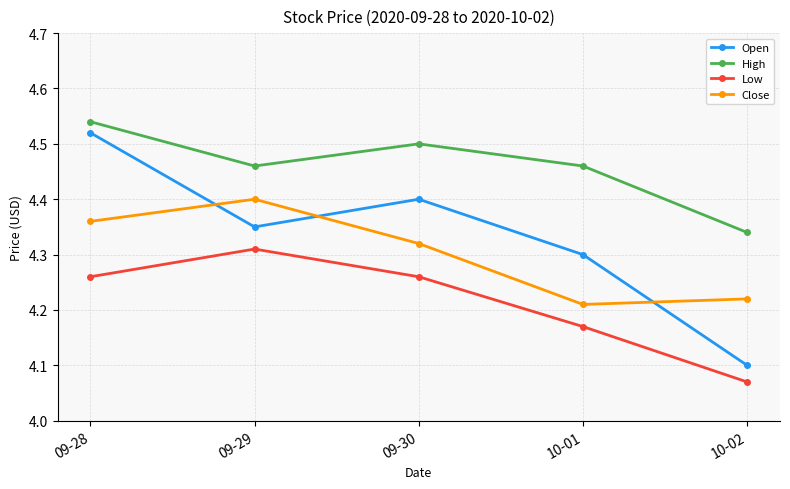

What is the total value across all series at 09-28?

17.7